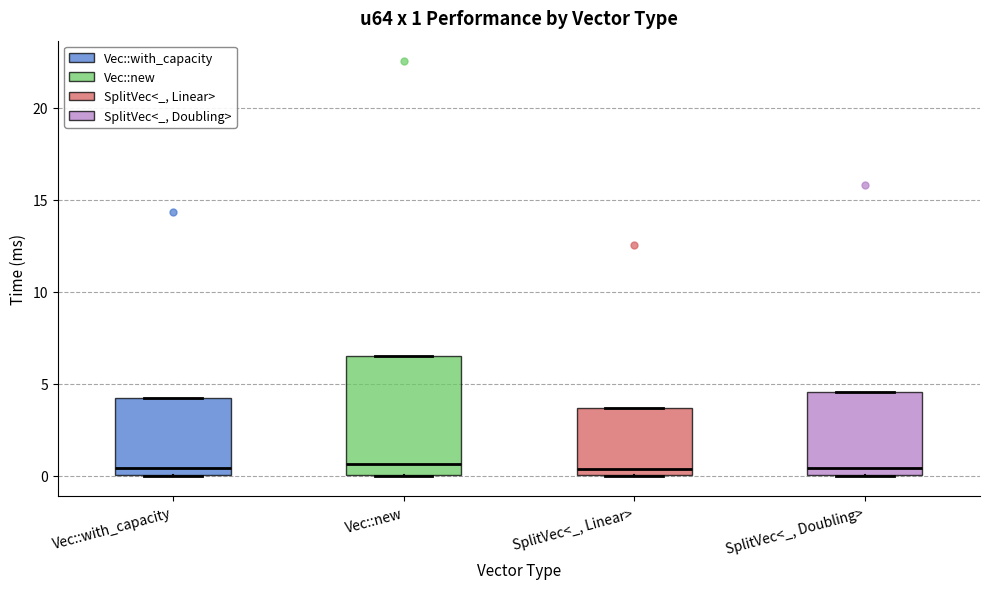

Which box is the tallest, from its lower edge to its upper edge?

Vec::new